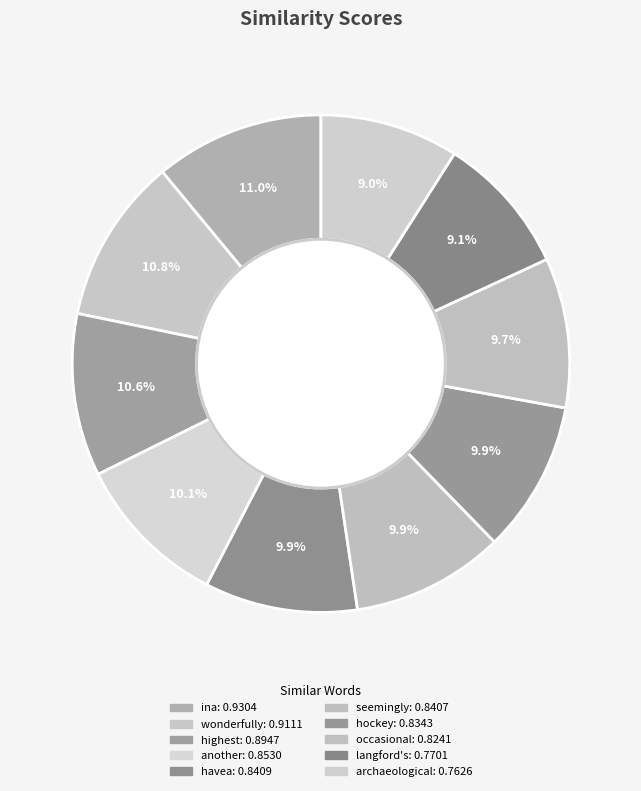

Does another account for over 50% of the chart?

No